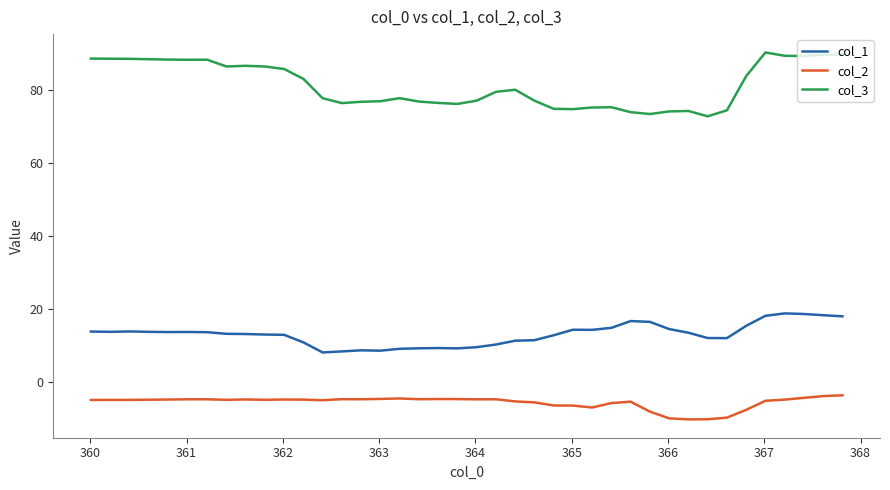

Which series has the widest spread of values?

col_3